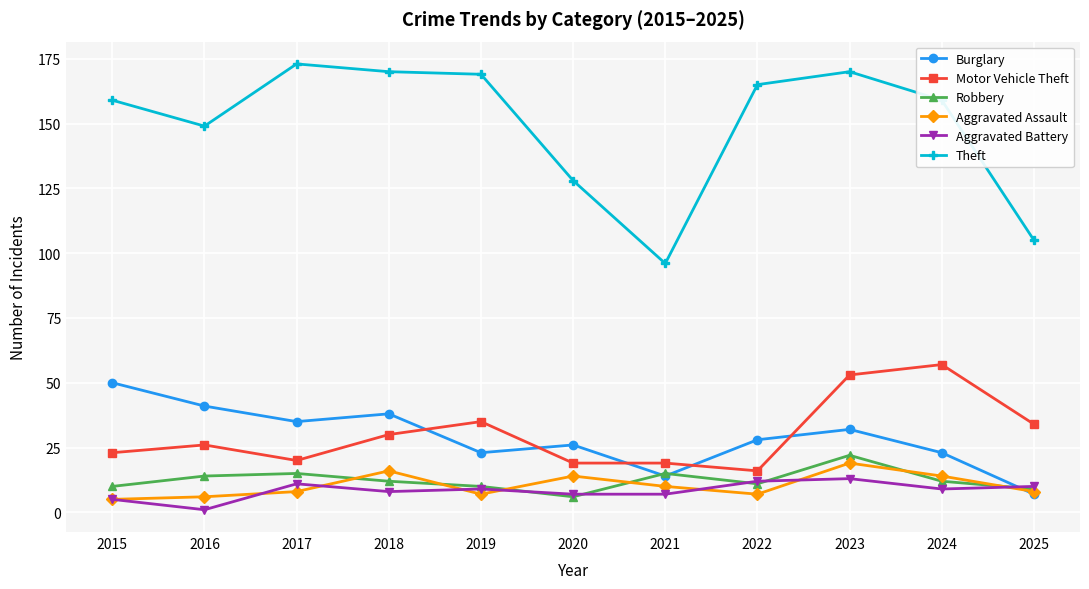

What is the total value across all series at 2022?

239